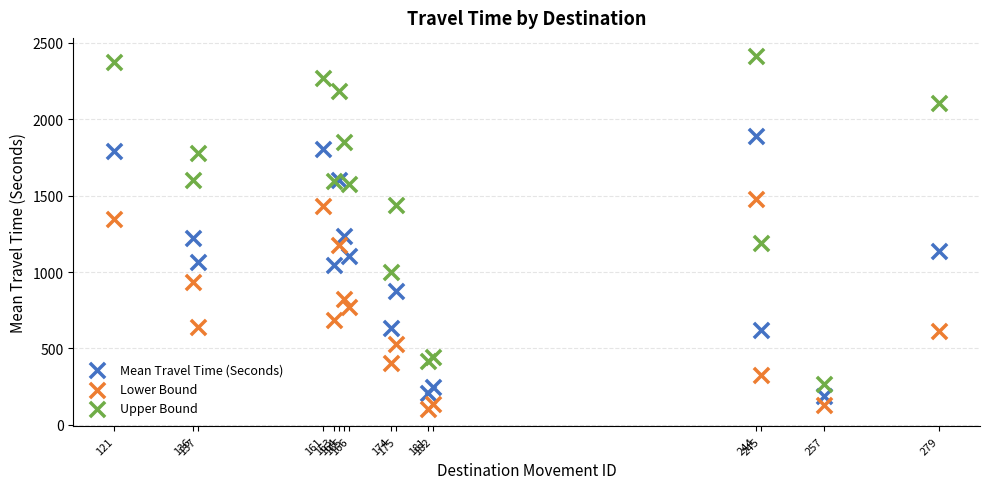

Which series has the widest spread of Y values?

Upper Bound